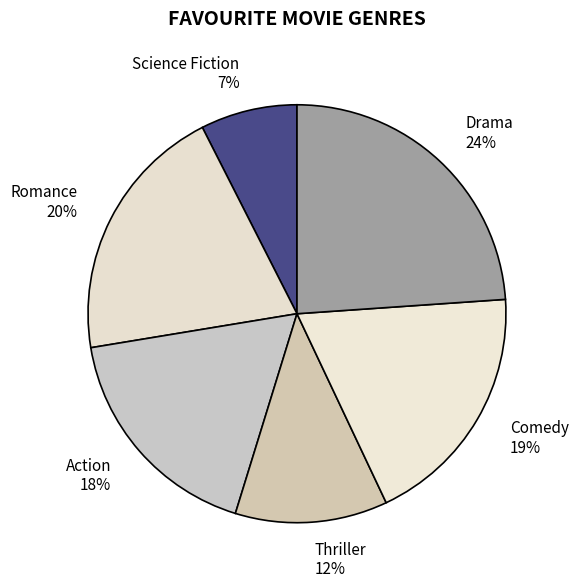

Count the number of slices in the pie.

6